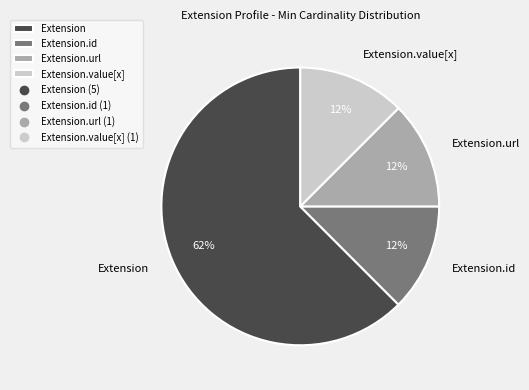

Approximately how many times larger is the value at Extension.url compared to Extension.value[x]?

1.0